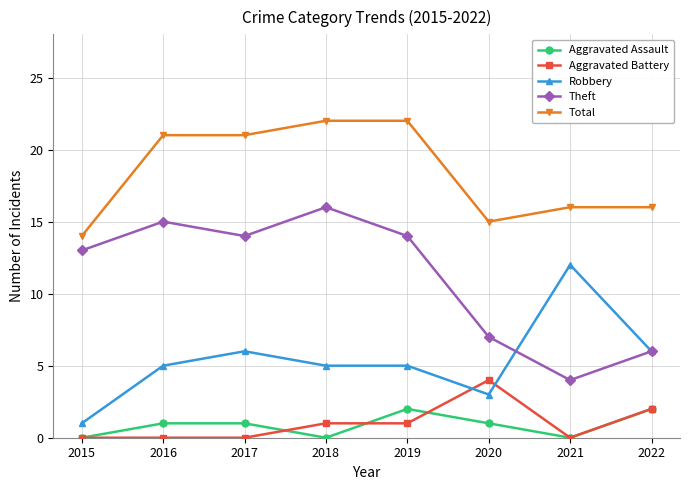

How many data points in Aggravated Battery are less than 1?

4